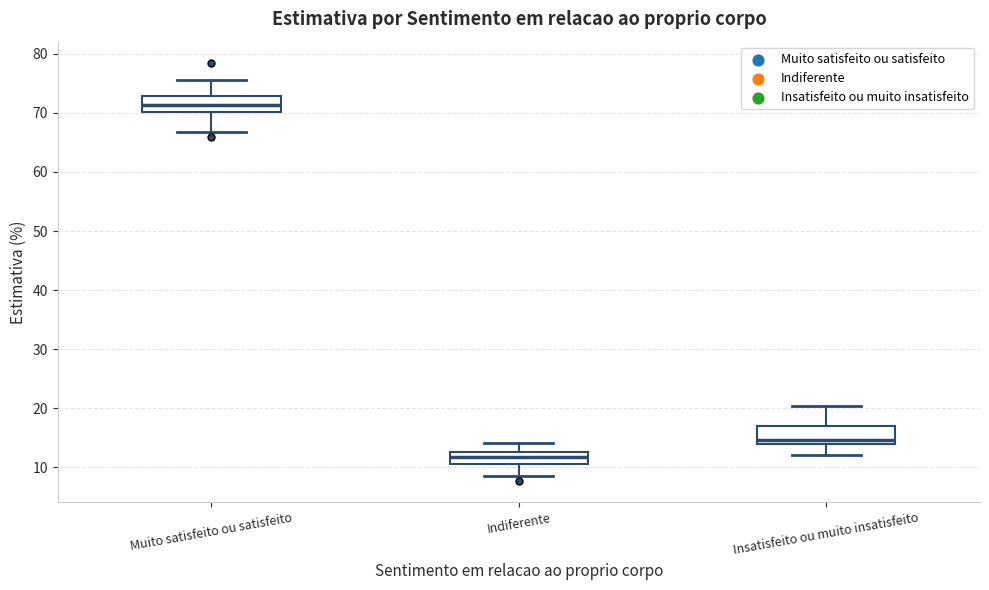

Reading left to right, read every box against the y-axis: the position of its median line, the range the box covers, and the ends of its whiskers. The values are not printed on the chart, so give them approximately, as read against the axis.

Muito satisfeito ou satisfeito: median 71, box 70 to 73, whiskers 67 to 76
Indiferente: median 12, box 11 to 13, whiskers 9 to 14
Insatisfeito ou muito insatisfeito: median 15, box 14 to 17, whiskers 12 to 20